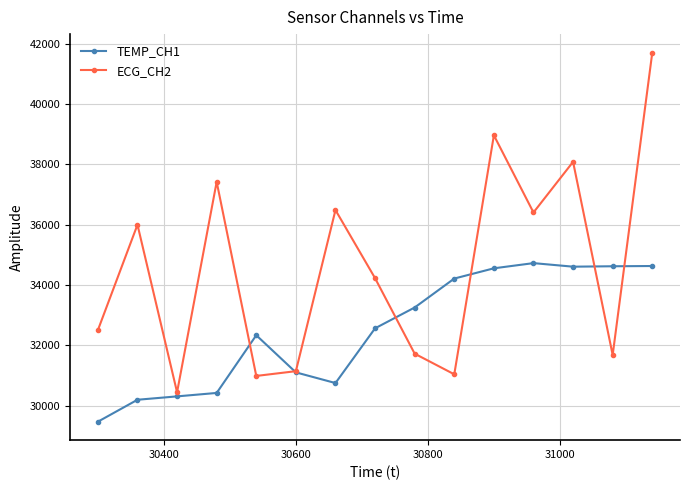

Rank the series by their average value, from highest to lowest.

ECG_CH2, TEMP_CH1